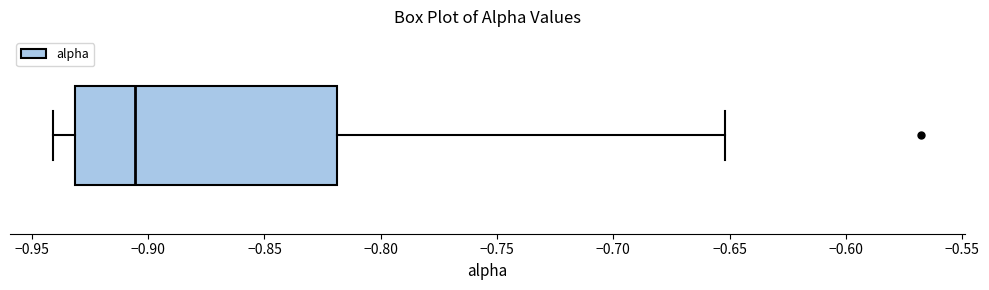

Read this box plot against the x-axis: the position of the median line, the range covered by the box, and the ends of both whiskers. The values are not printed on the chart, so give them approximately, as read against the axis.

median -0.905, box -0.930 to -0.820, whiskers -0.940 to -0.650